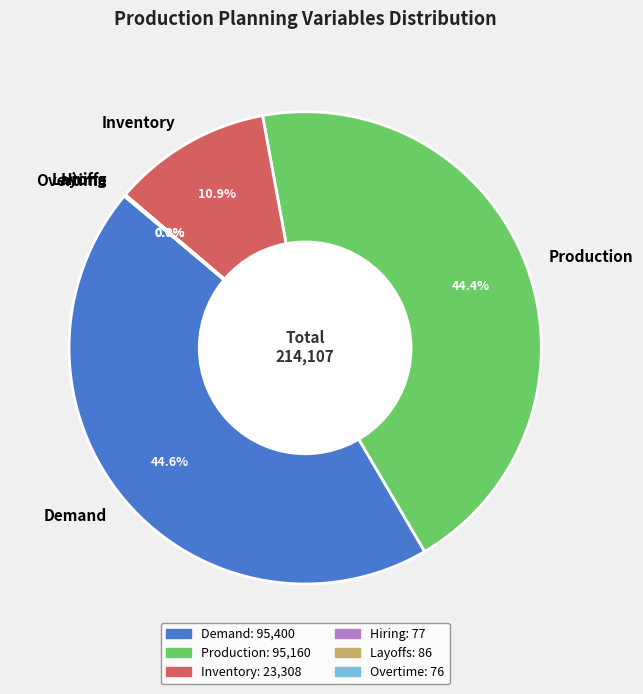

Do Production and Inventory together represent more than half of the pie?

Yes